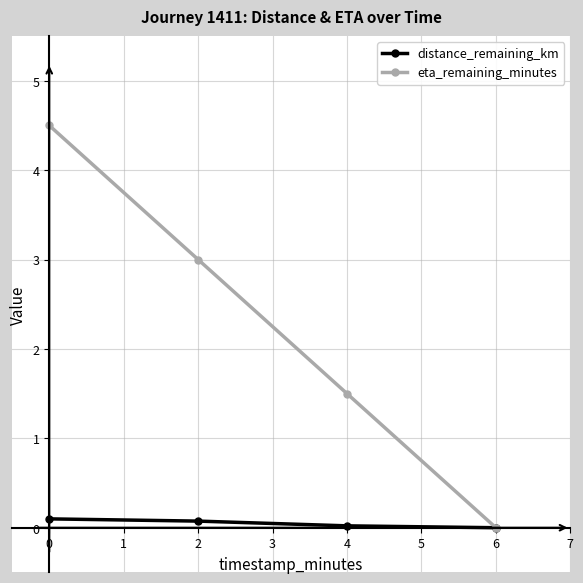

Which series changed the most between 4 and 6?

eta_remaining_minutes